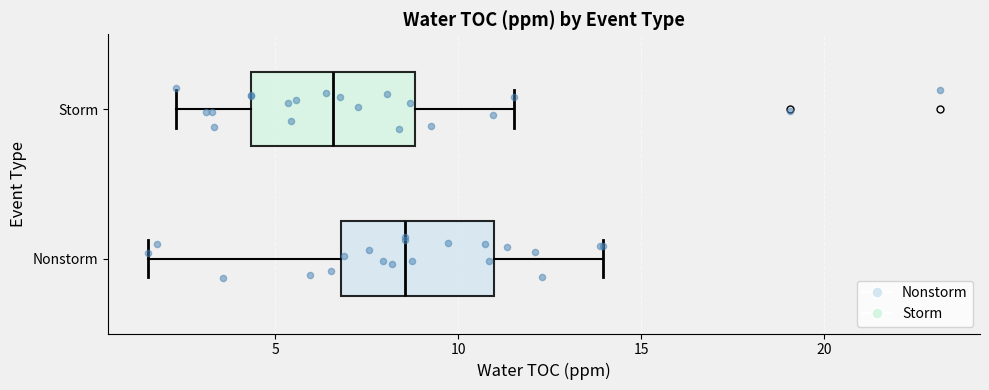

Reading bottom to top, transcribe this box plot: for each box, give where its median line is, the range the box spans, and where its two whiskers end, as read against the x-axis. The values are not printed on the chart, so give them approximately, as read against the axis.

Nonstorm: median 8.5, box 7.0 to 11.0, whiskers 1.5 to 14.0
Storm: median 6.5, box 4.5 to 9.0, whiskers 2.5 to 11.5